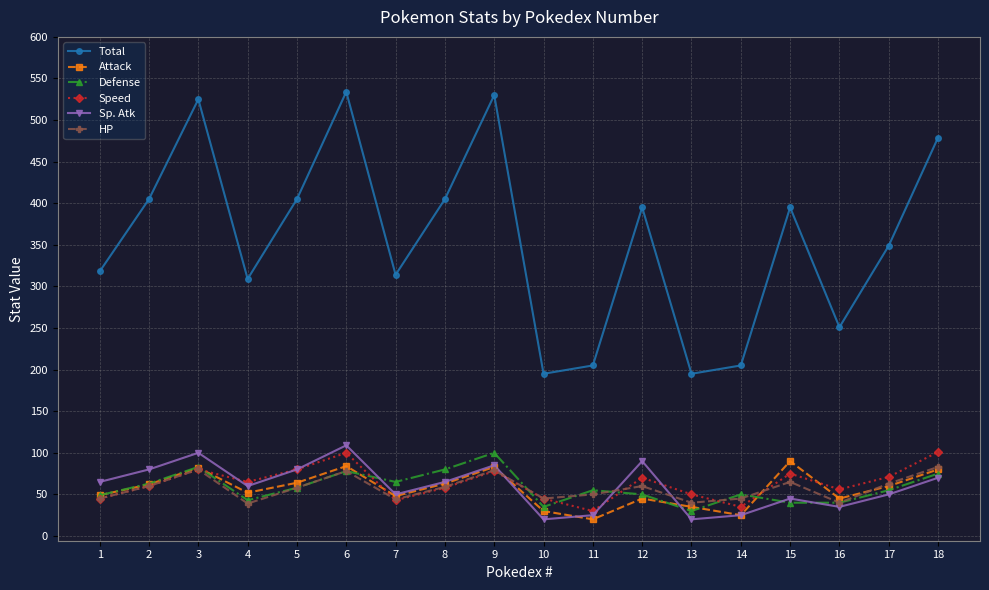

What is the maximum value shown in the chart?

534